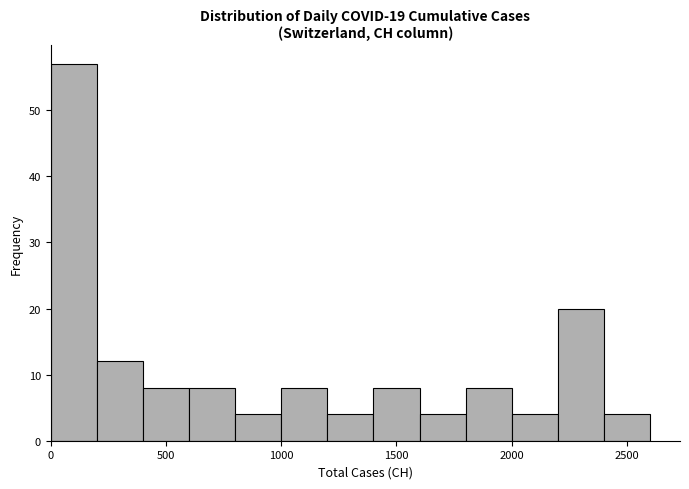

What is the height of the bar covering 2400 to 2600 on the x-axis? The values are not printed on the chart, so give them approximately, as read against the axis.

4